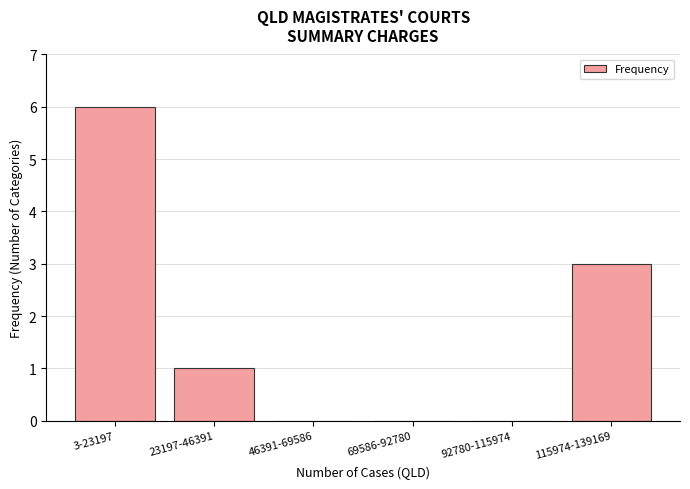

Reading left to right, list all the values displayed in this chart.

3-23197=6	23197-46391=1	46391-69586=0	69586-92780=0	92780-115974=0	115974-139169=3